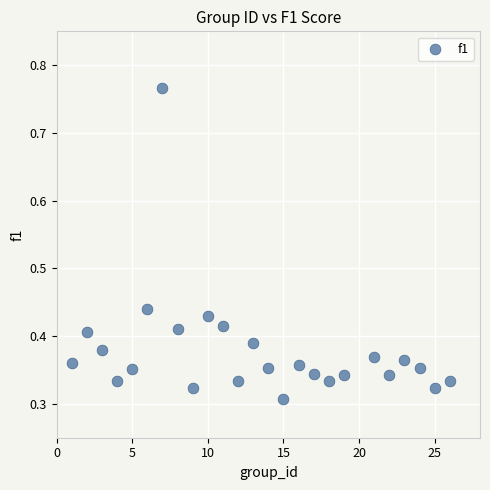

What is the range of Y values (max minus min)?

0.5